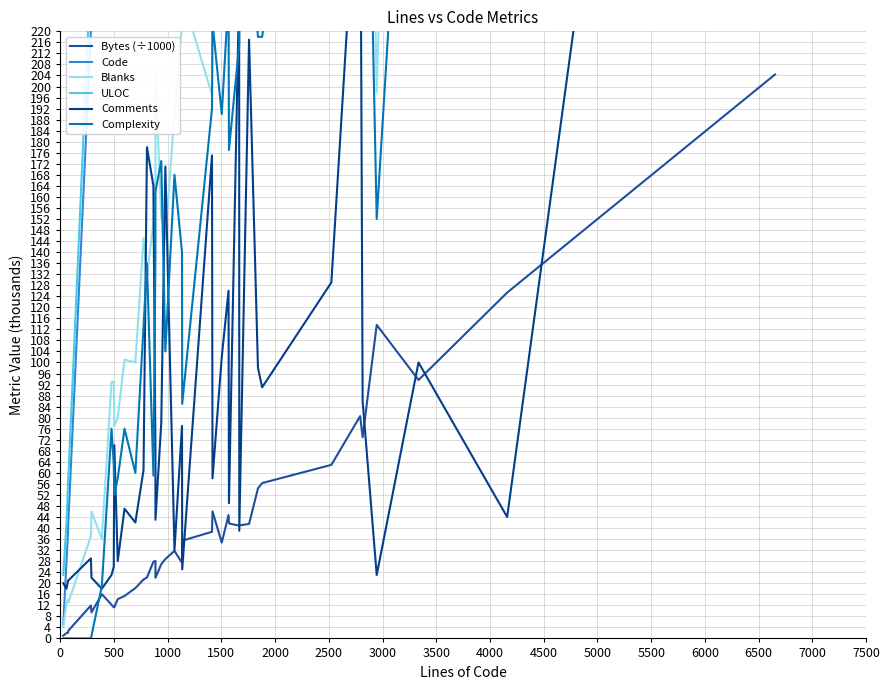

How many interior local valleys does the Comments series have?

13